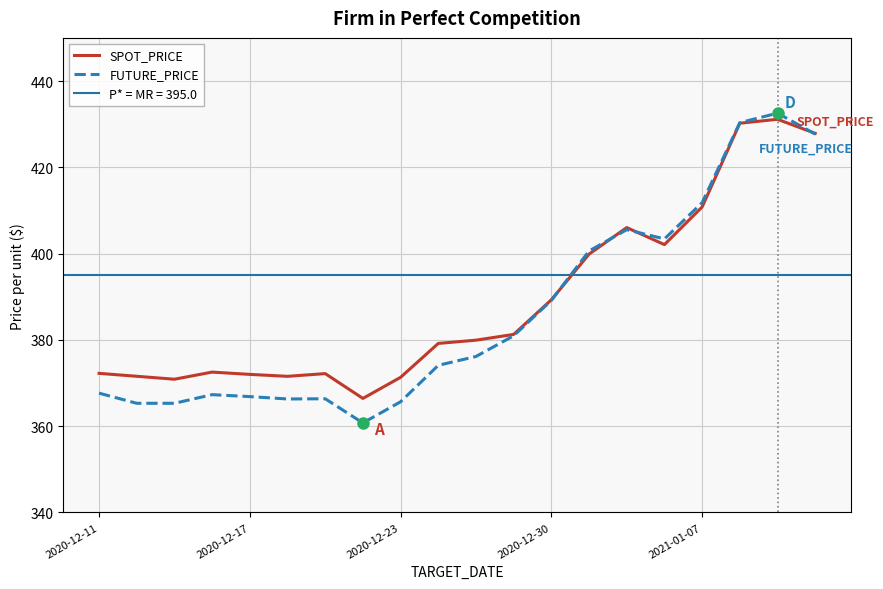

Does the chart have visible grid lines?

Yes